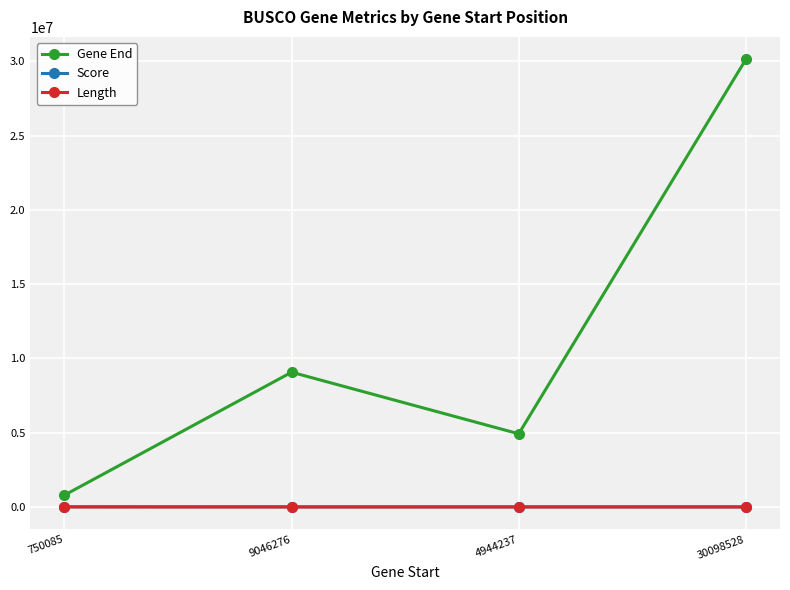

How many lines are shown in the chart?

3